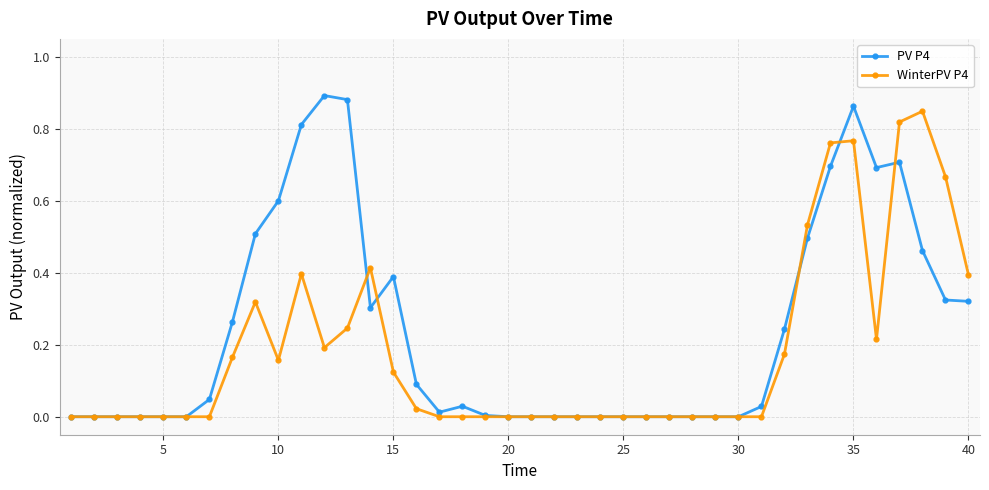

What is the sum of all PV P4 values?

9.7